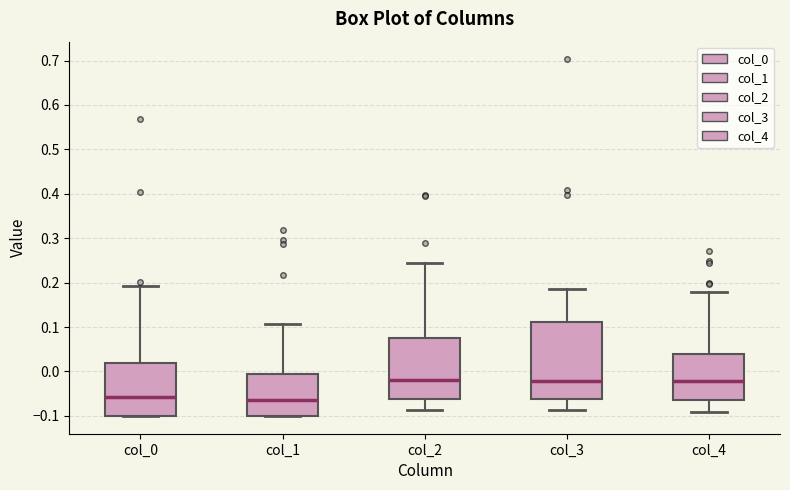

Where does the lower whisker of the box for col_2 end on the y-axis? The values are not printed on the chart, so give them approximately, as read against the axis.

-0.09